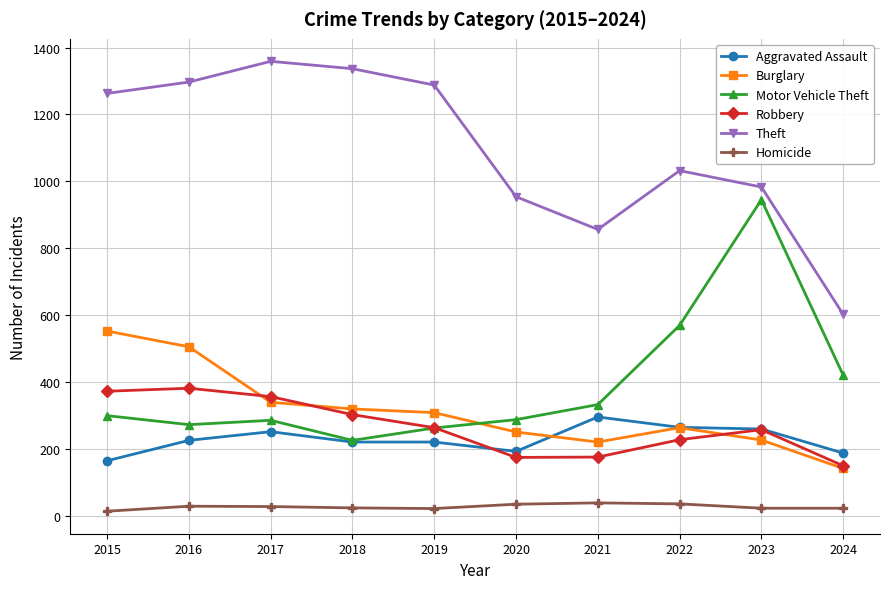

Is it true that Burglary equals 226 at 2023?

True